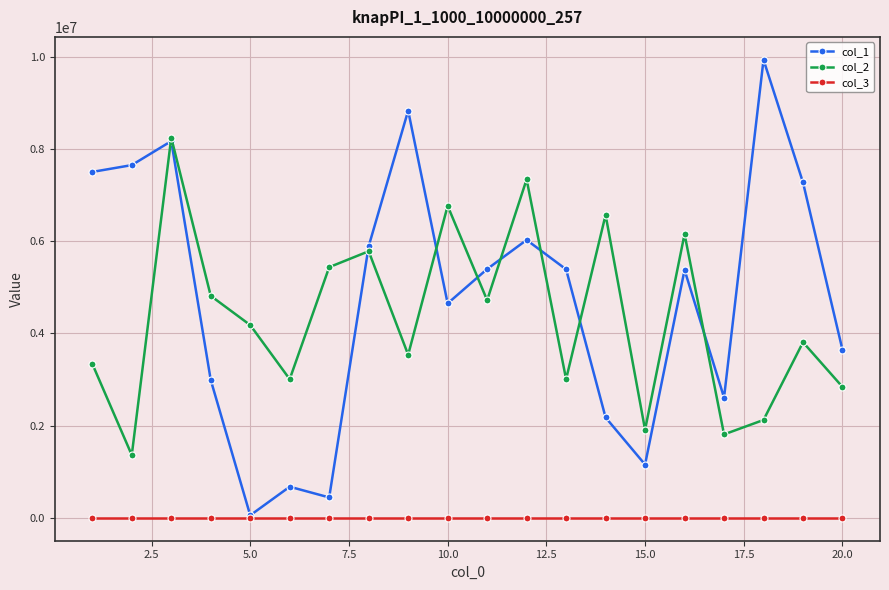

Which series has the largest total across all categories?

col_1